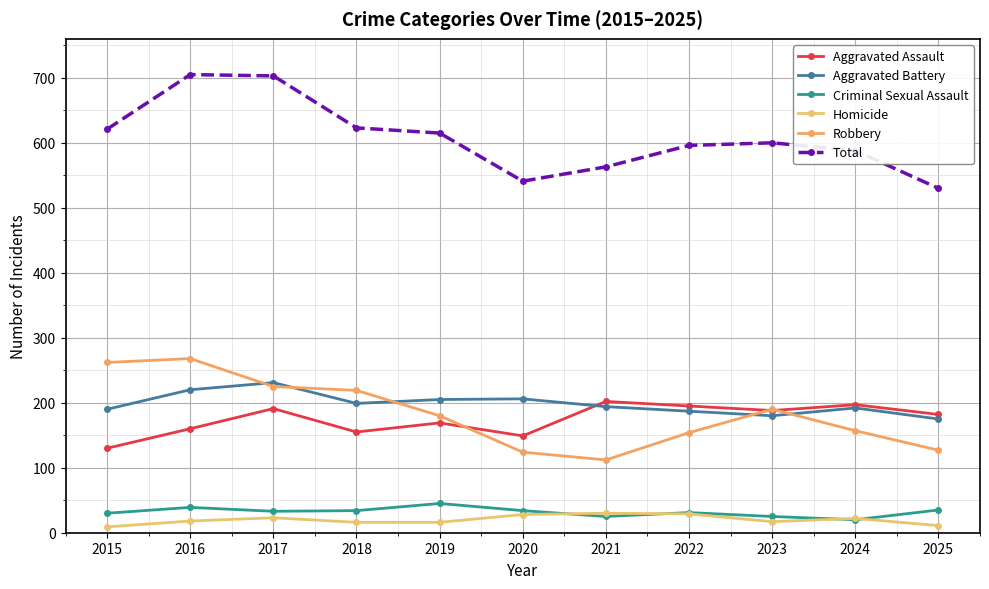

Reading left to right, what are all the values shown in this chart?

Aggravated Assault: 130	160	191	155	169	149	202	195	188	197	182
Aggravated Battery: 190	220	231	199	205	206	194	187	180	192	175
Criminal Sexual Assault: 30	39	33	34	45	34	25	31	25	20	35
Homicide: 9	18	23	16	16	28	30	29	17	22	11
Robbery: 262	268	225	219	180	124	112	154	190	157	127
Total: 621	705	703	623	615	541	563	596	600	588	530